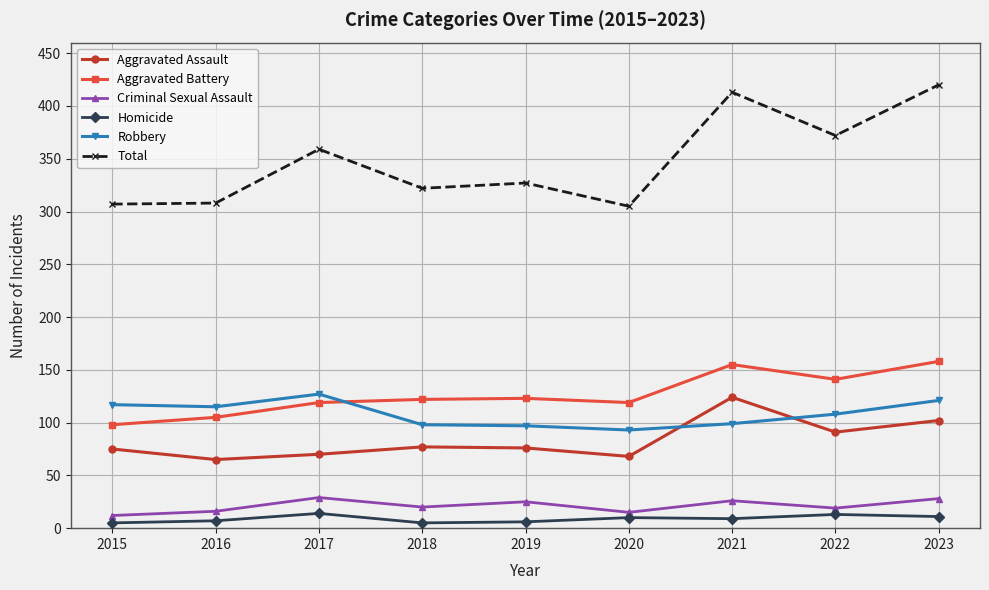

At which category does Total reach its first local peak?

2017